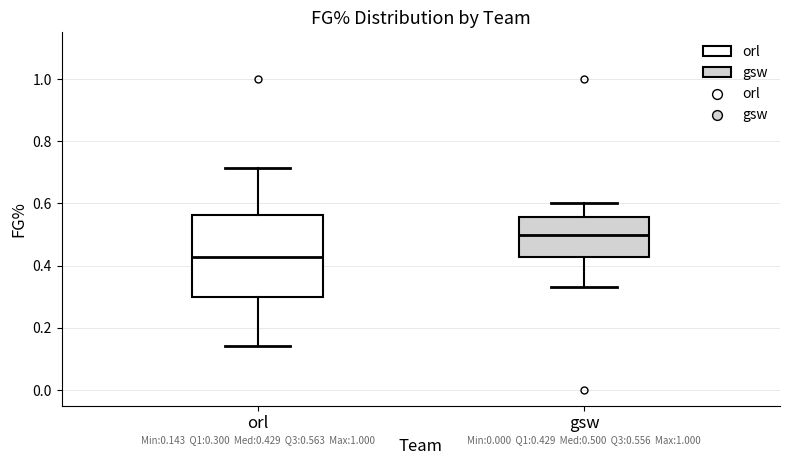

Comparing the boxes themselves (not the whiskers), which one is the tallest?

orl